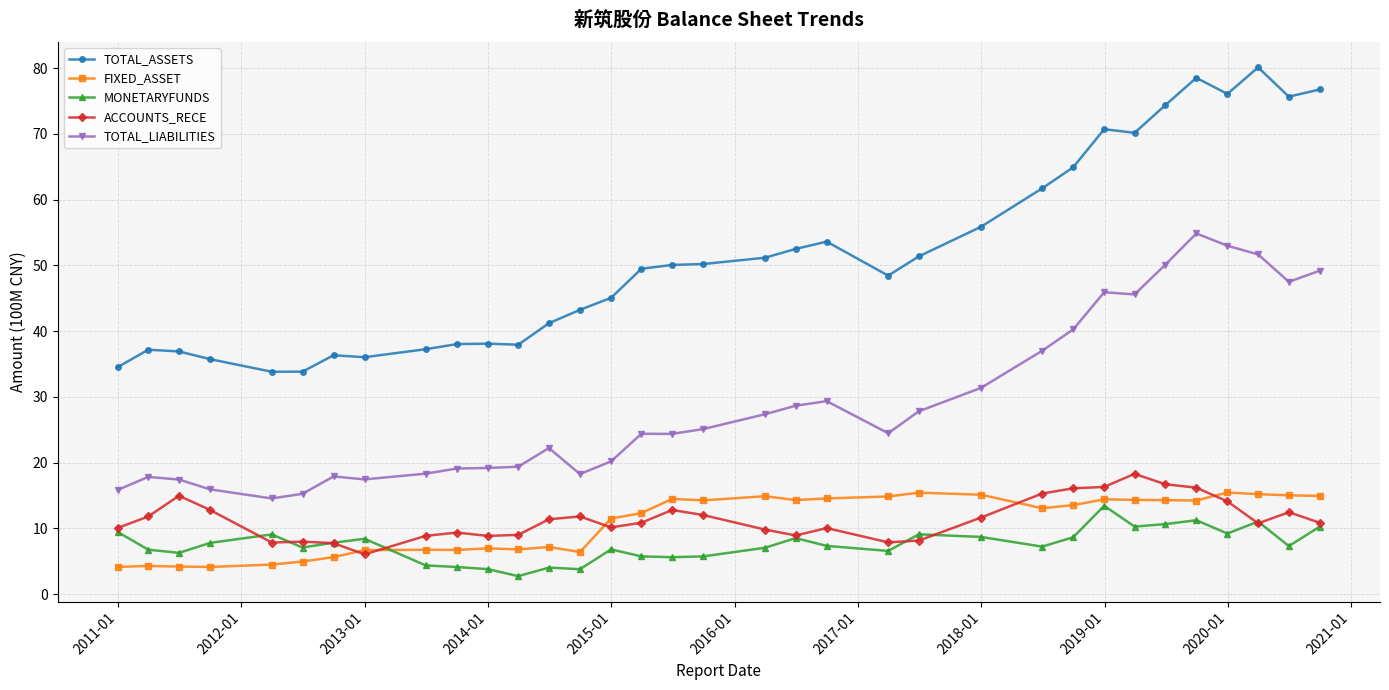

True or false: ACCOUNTS_RECE has more than 1 points higher than both neighbors.

True